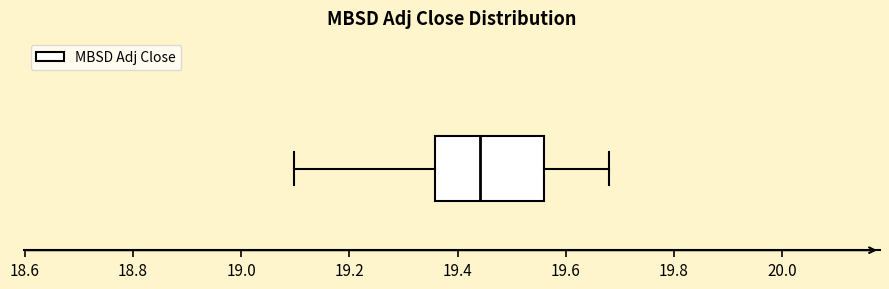

Where is the left edge of the box on the x-axis? The values are not printed on the chart, so give them approximately, as read against the axis.

19.36